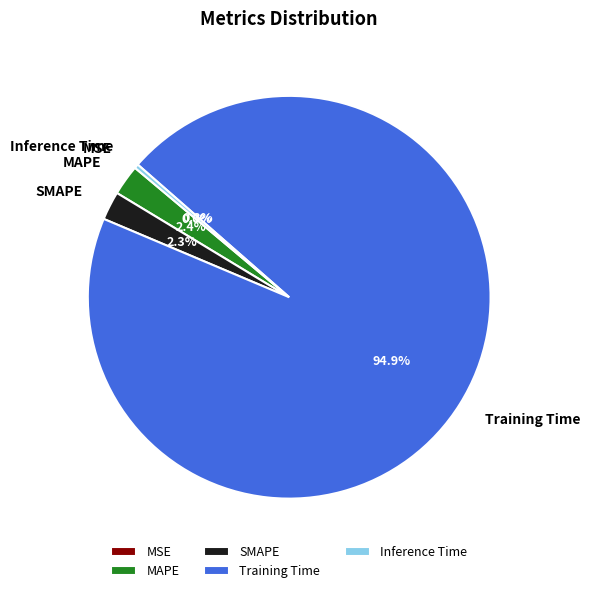

The SMAPE slice represents 12% of the pie. True or false?

False